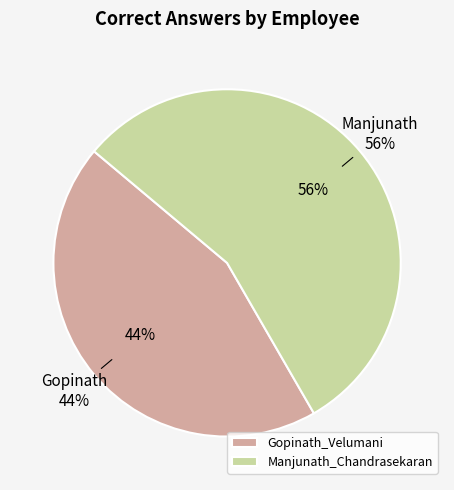

What is the smallest slice in the pie chart?

Gopinath_Velumani